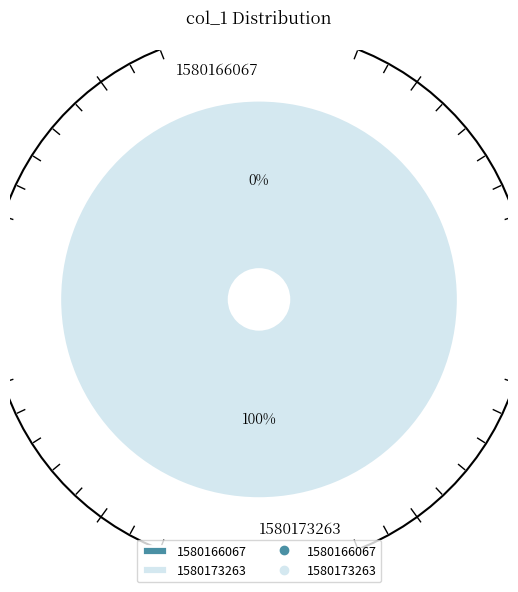

To the nearest percent, what is the difference between the 1580166067 and 1580173263 slice percentages?

100%